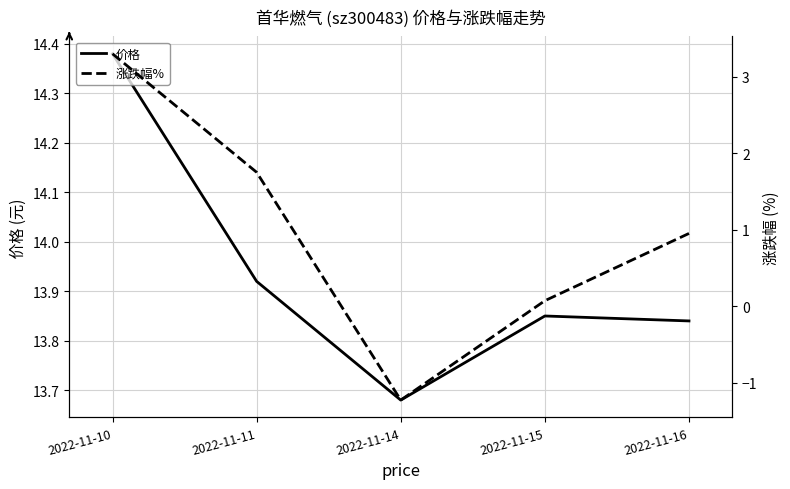

How many 价格 values are between 13 and 14?

4